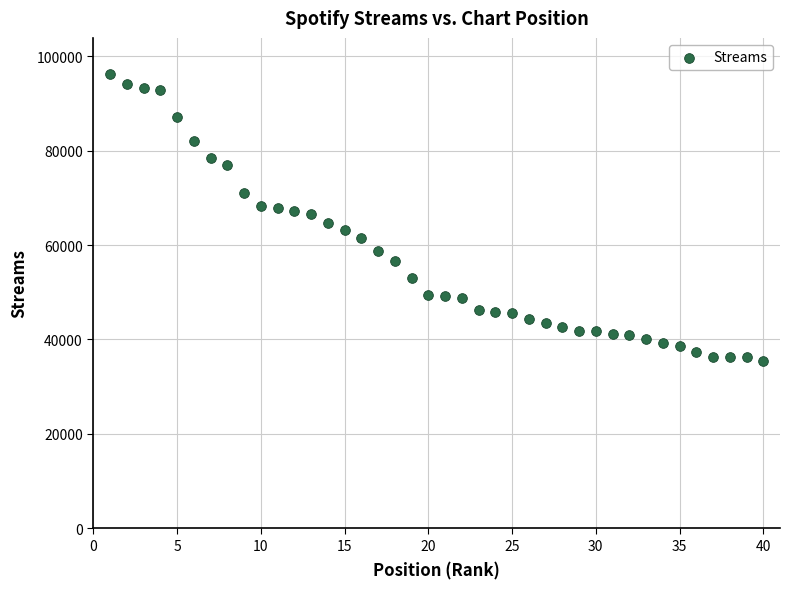

What is the range of Y values (max minus min)?

60855